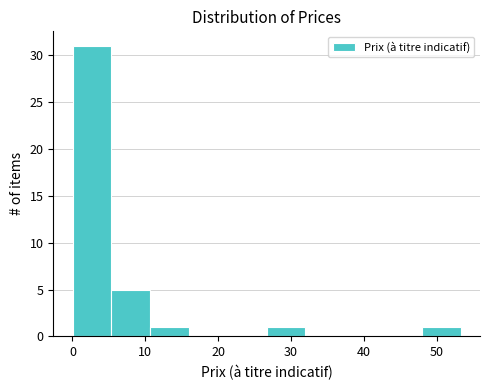

How tall is the bar that spans 48 to 53 on the x-axis? Neither the bar edges nor the heights are printed on the chart, so give them approximately, as read against the axes.

1